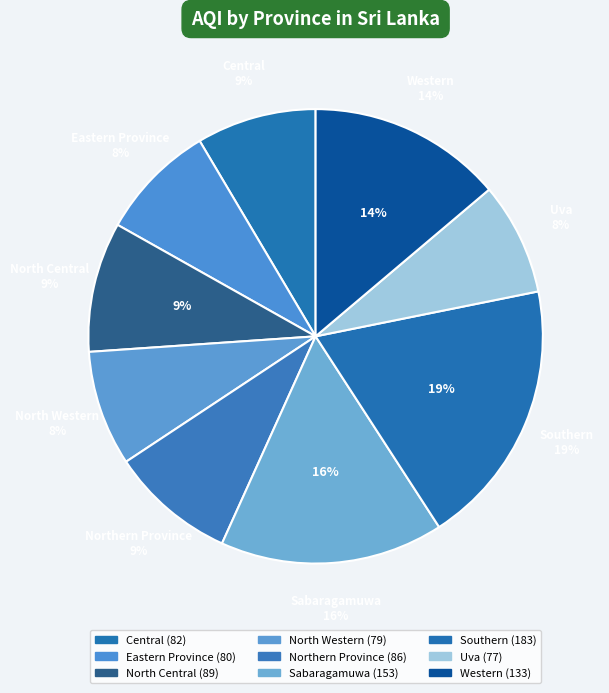

How much of the chart is everything except Southern?

81.0%